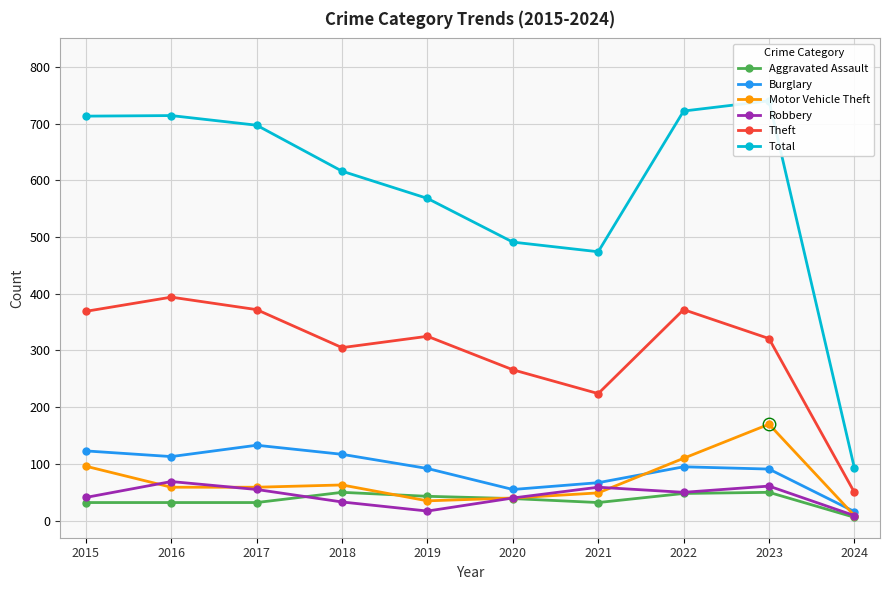

At which category does the chart reach its peak across all series?

2023